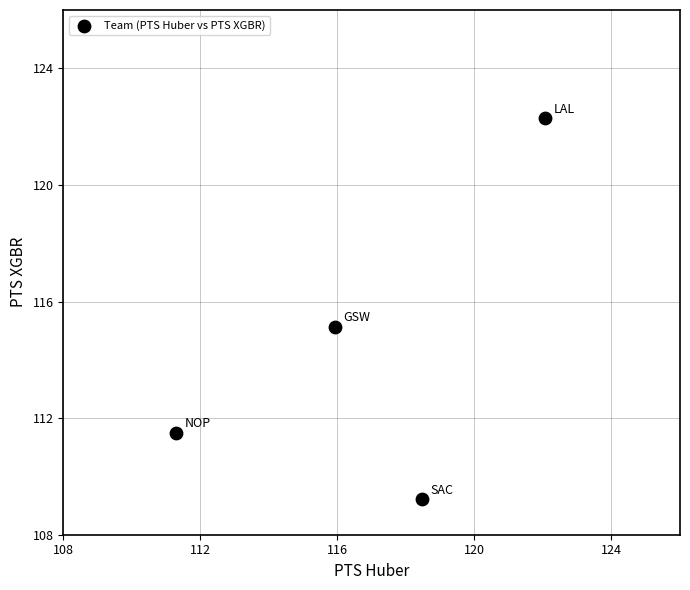

What is the range of X values (max minus min)?

10.8